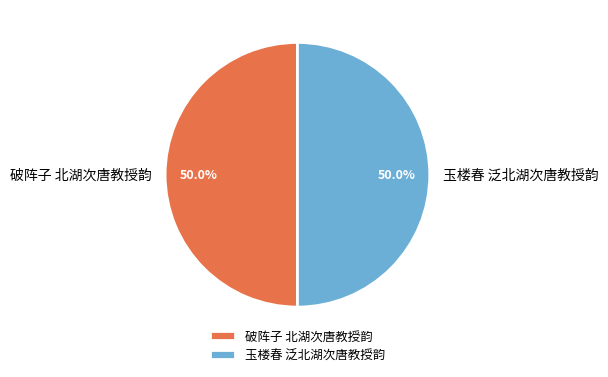

Is the sum of 破阵子 北湖次唐教授韵 and 玉楼春 泛北湖次唐教授韵 greater than half?

Yes